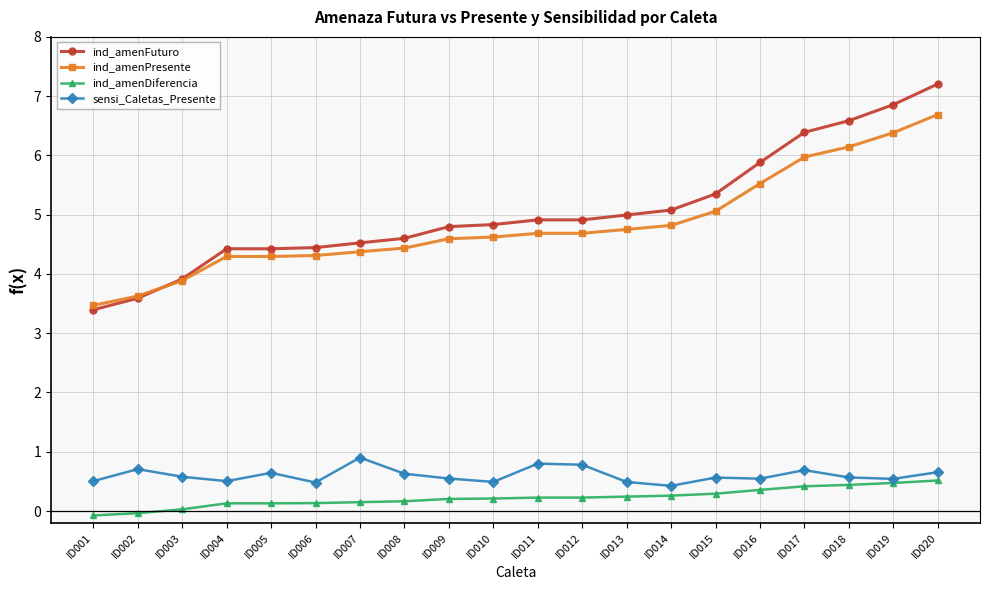

Which series has the largest total across all categories?

ind_amenFuturo